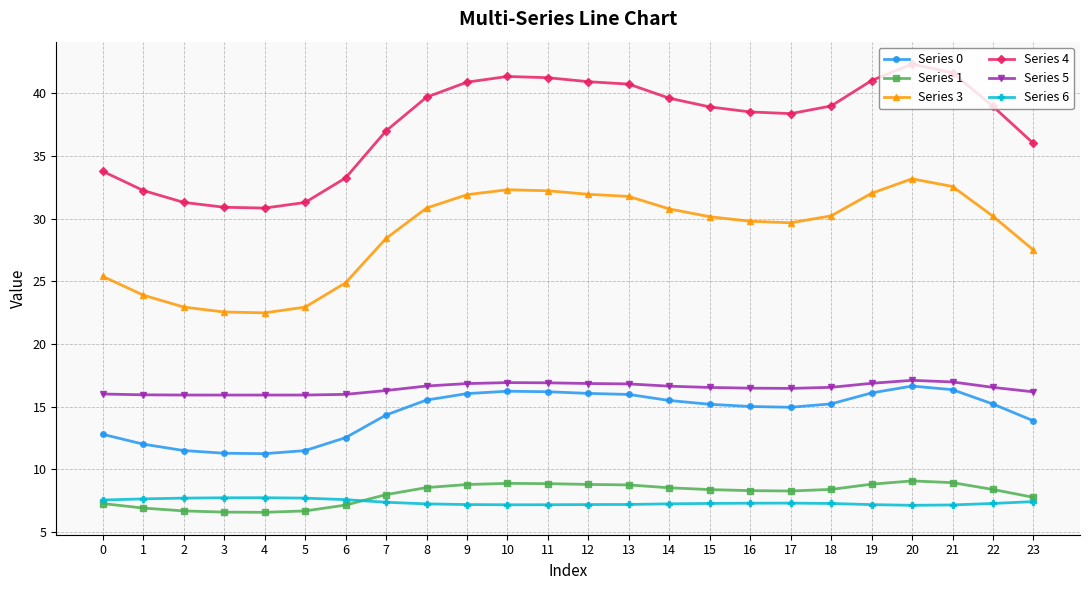

The value of Series 5 at 17 is 9.1. True or false?

False